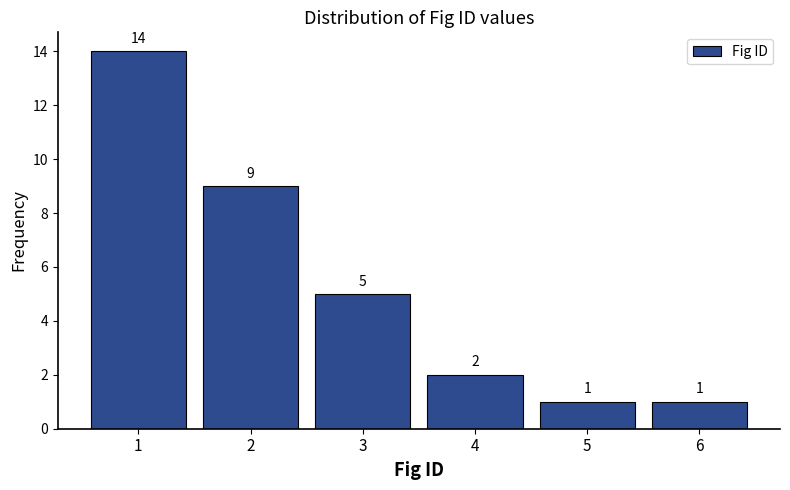

What is the height of the bar covering 5.5 to 6.5 on the x-axis?

1